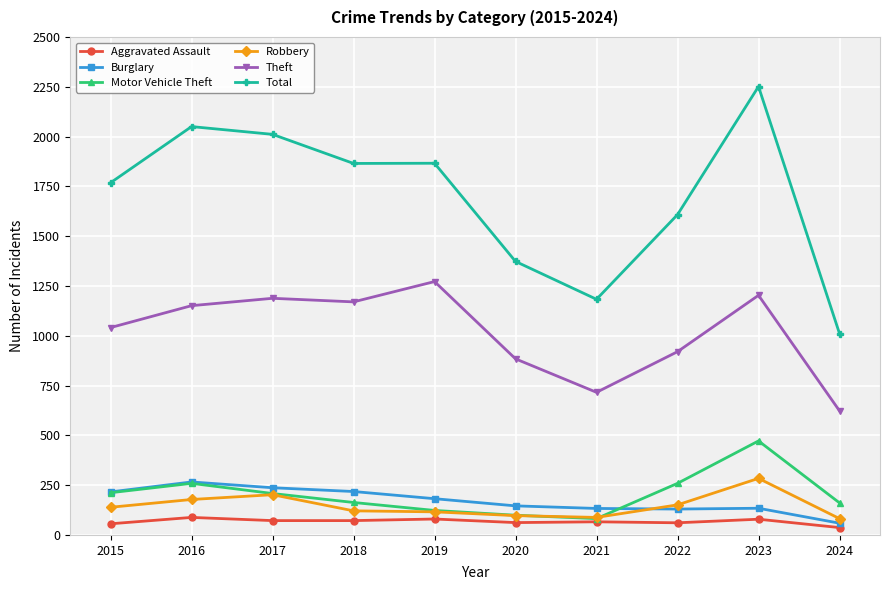

What is the maximum value shown in the chart?

2251